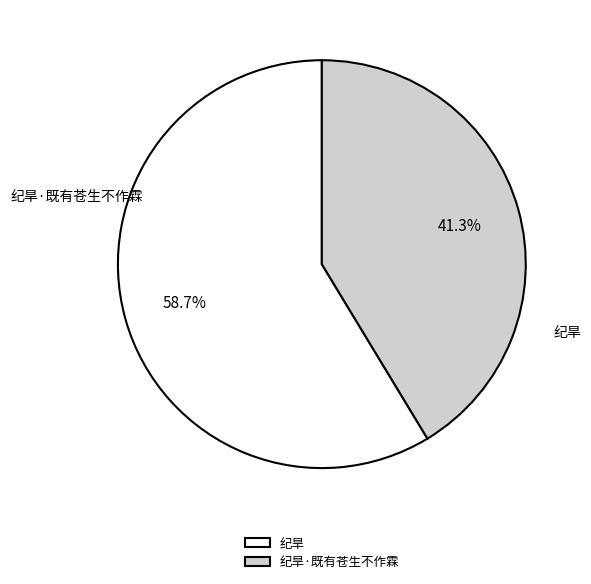

To the nearest percent, what is the difference between the largest and smallest slice percentages?

17%